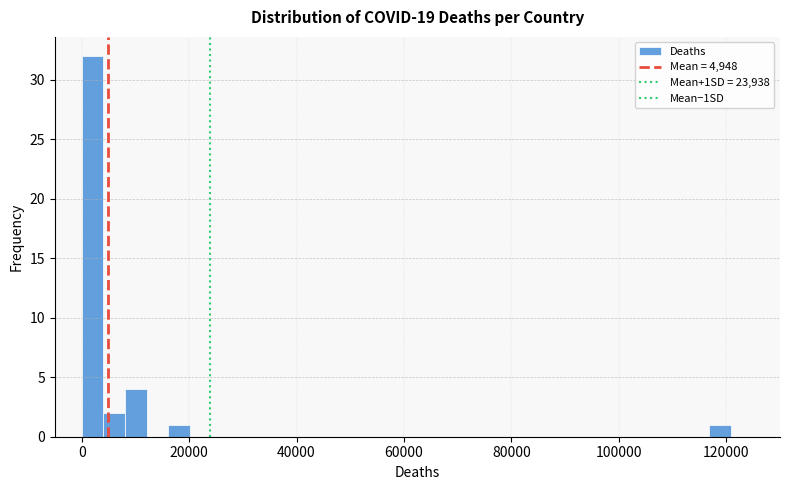

Around what value on the x-axis is the tallest bar? Give the approximate position of its centre, as read against the axis.

2000